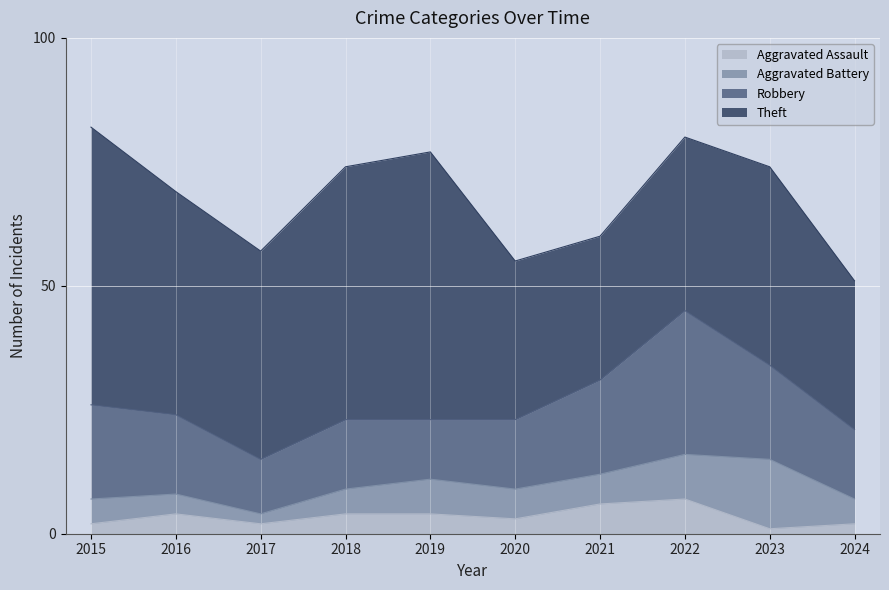

What is the difference between the Aggravated Battery values at 2016 and 2020?

2